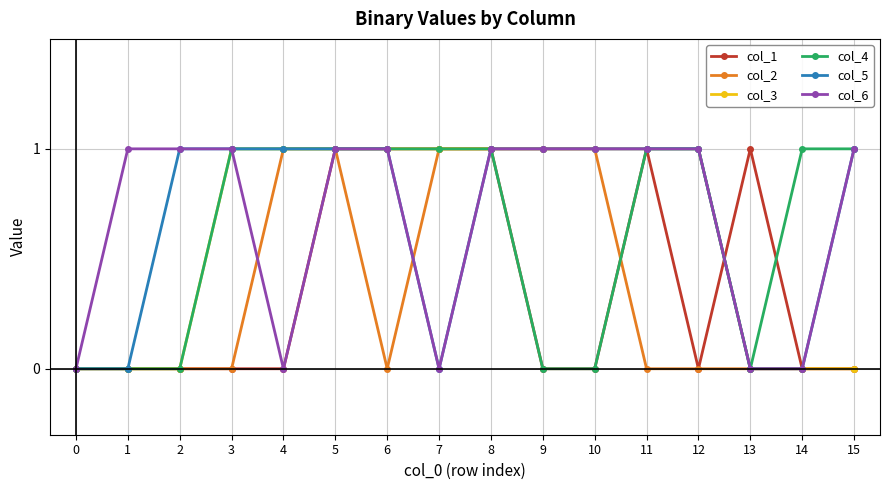

How many series are shown in this chart?

6